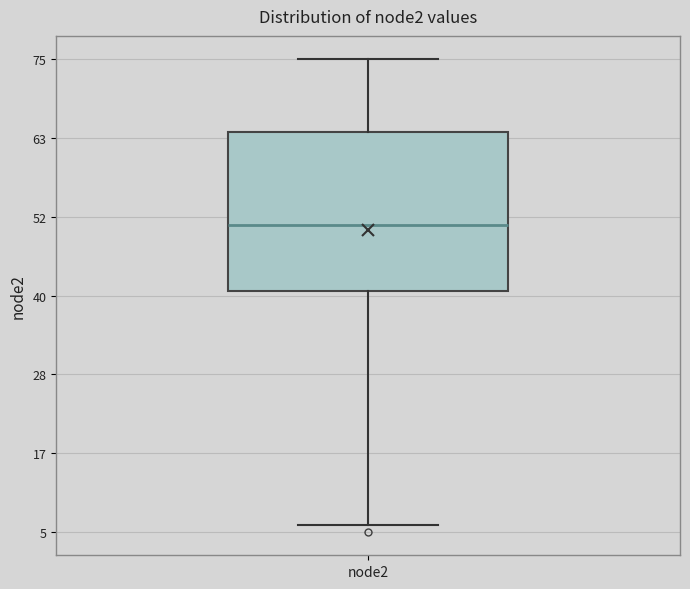

Where does the upper whisker of the box for node2 end on the y-axis? The values are not printed on the chart, so give them approximately, as read against the axis.

76